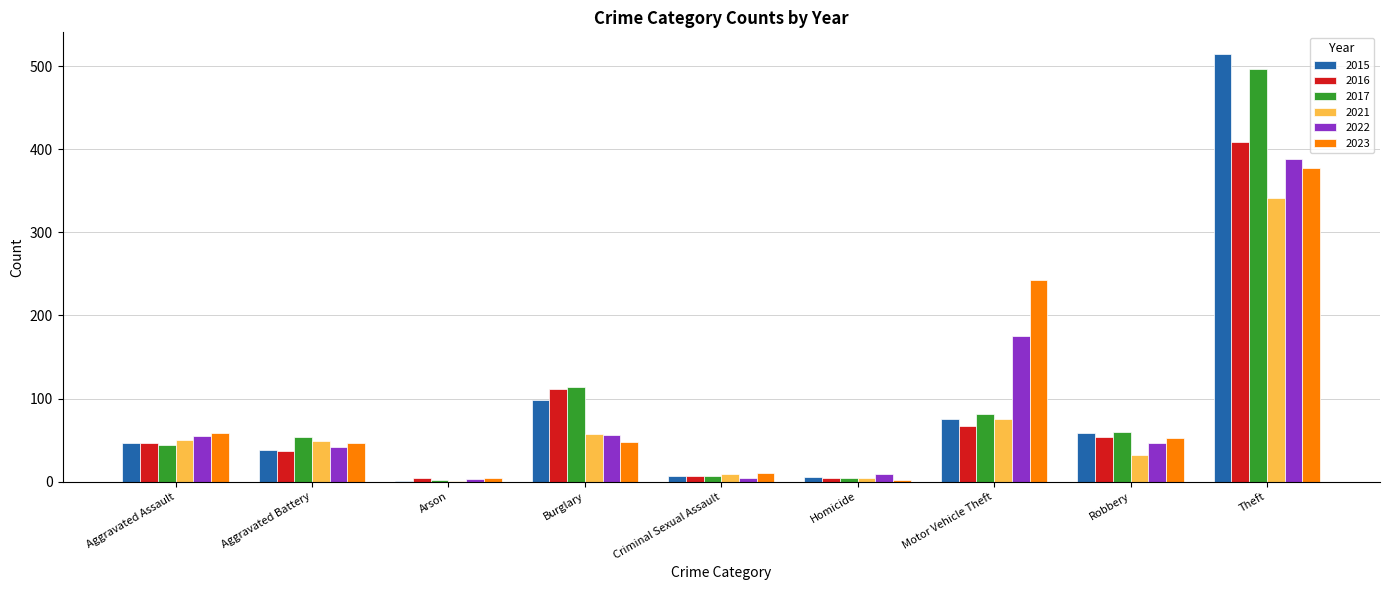

What is the sum of all 2022 values?

779